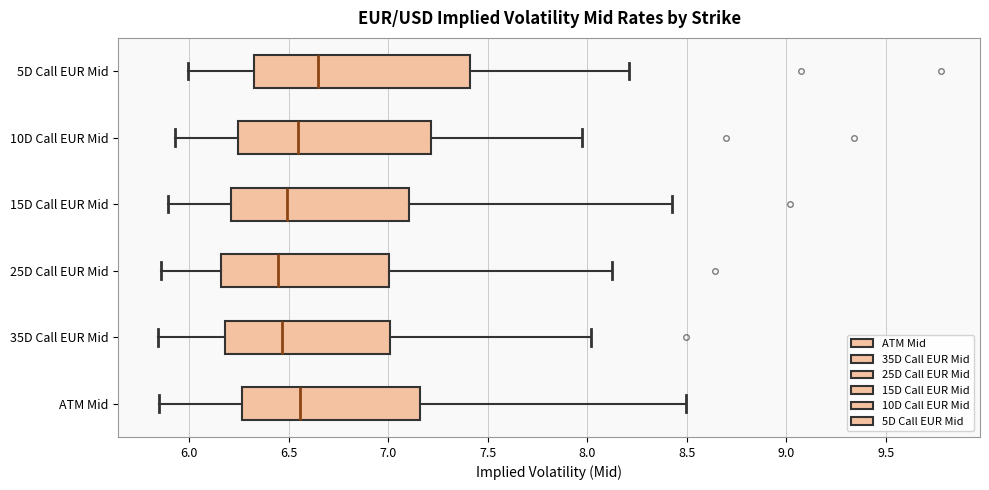

Which box has the furthest to the right median line?

5D Call EUR Mid